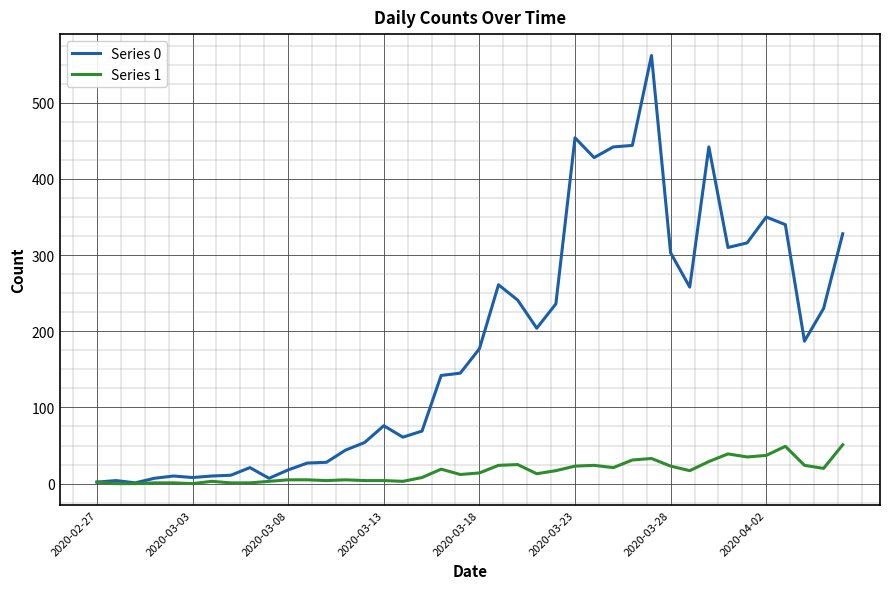

Which series has the widest spread of values?

Series 0